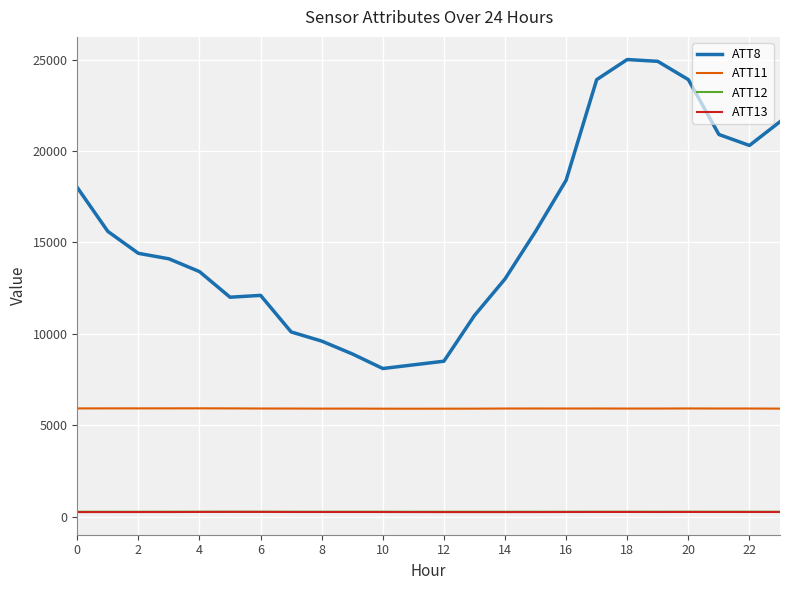

What is the lowest value of the ATT11 series?

5903.1